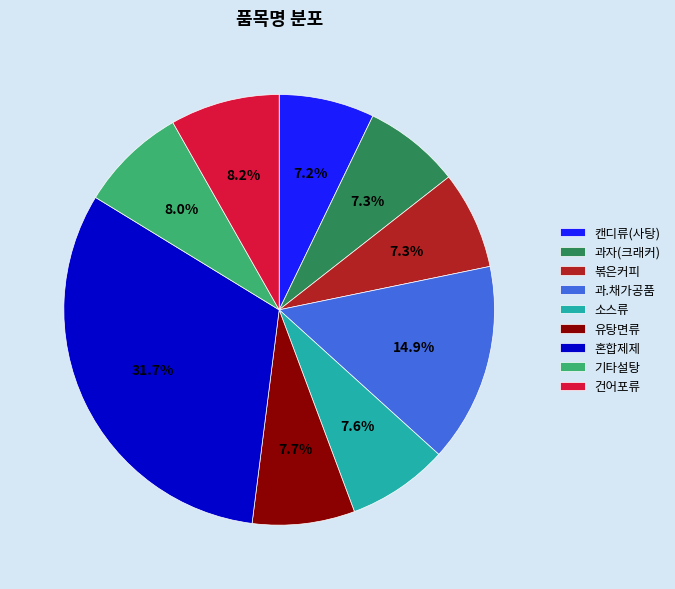

To the nearest percent, what percentage of the pie is 건어포류?

8%